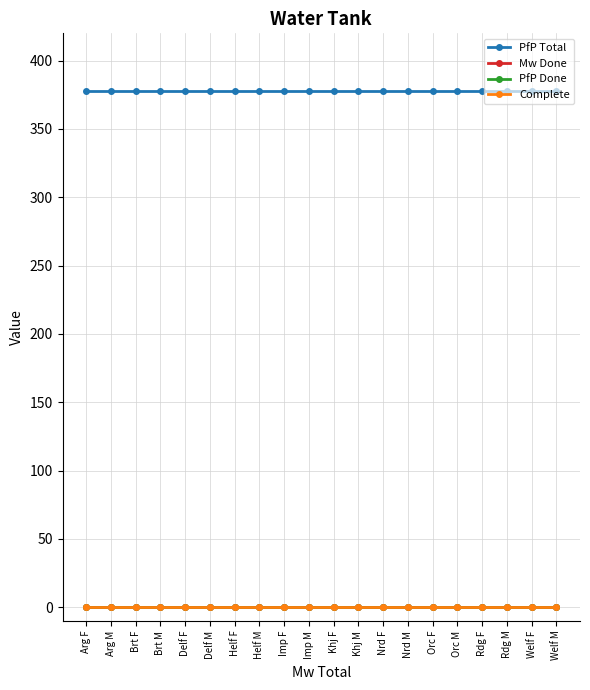

Reading left to right, what are all the values shown in this chart?

PfP Total: 378	378	378	378	378	378	378	378	378	378	378	378	378	378	378	378	378	378	378	378
Mw Done: 0	0	0	0	0	0	0	0	0	0	0	0	0	0	0	0	0	0	0	0
PfP Done: 0	0	0	0	0	0	0	0	0	0	0	0	0	0	0	0	0	0	0	0
Complete: 0	0	0	0	0	0	0	0	0	0	0	0	0	0	0	0	0	0	0	0